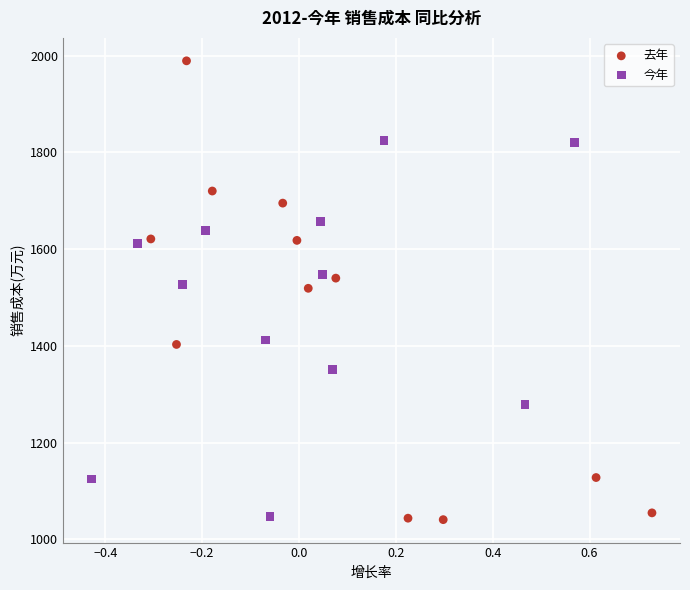

Which series contains the highest Y value?

去年